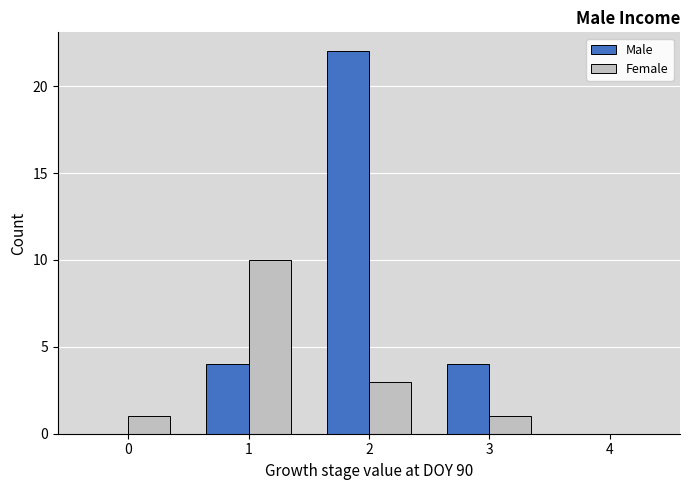

Reading right to left, list all the values displayed in this chart.

Male: 4=0	3=4	2=22	1=4	0=0
Female: 4=0	3=1	2=3	1=10	0=1